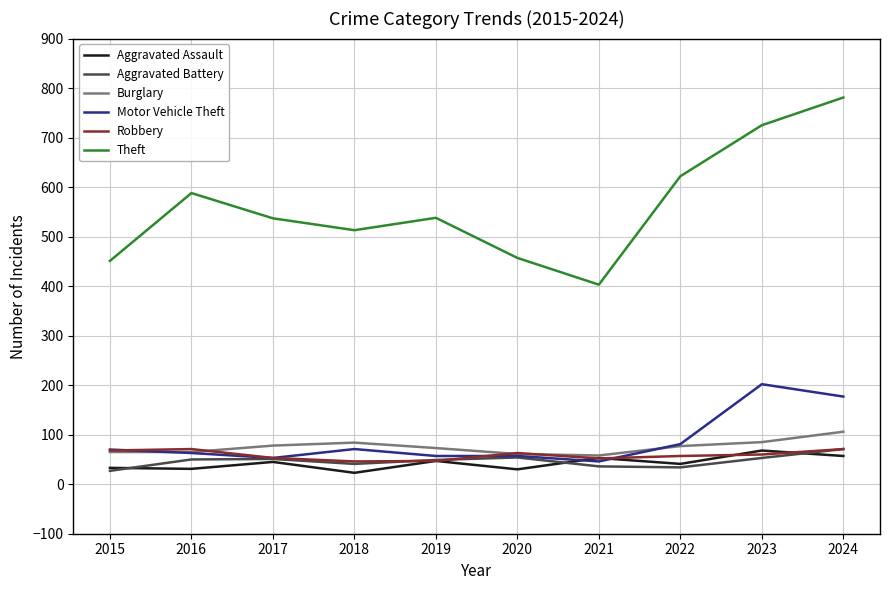

True or false: Theft and Aggravated Battery intersect in this chart.

False